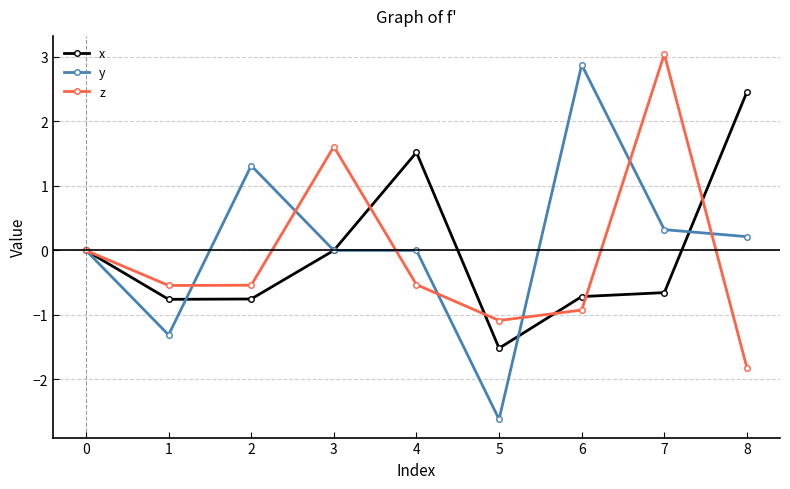

Is the value of x at 0 greater than the value of z at 2?

Yes